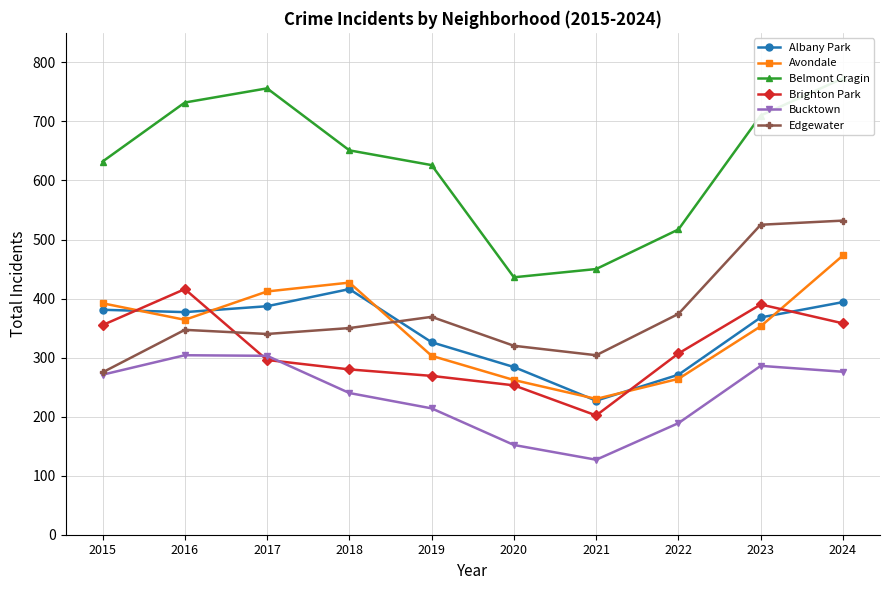

How many lines are shown in the chart?

6